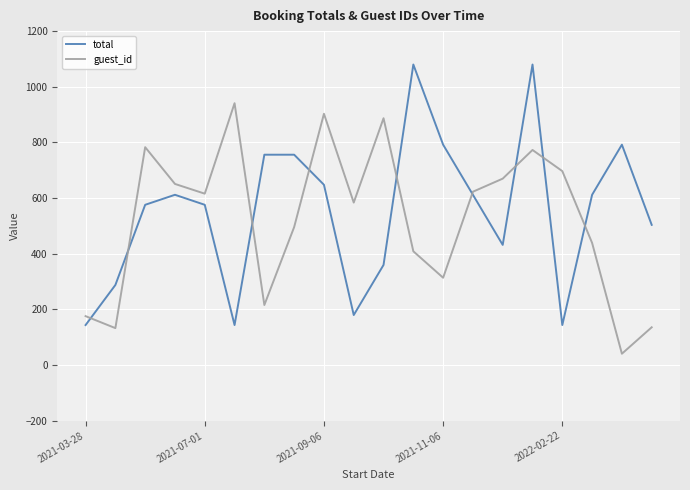

Rank the series by their maximum value, from highest to lowest.

total, guest_id